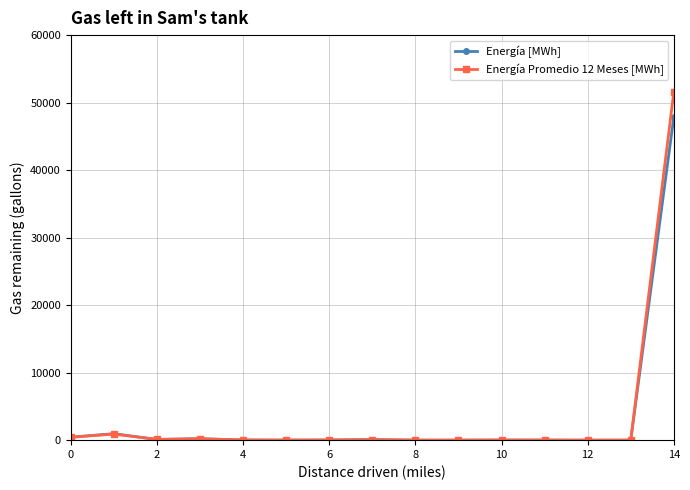

List the series in order of their peak value, highest first.

Energía Promedio 12 Meses [MWh], Energía [MWh]